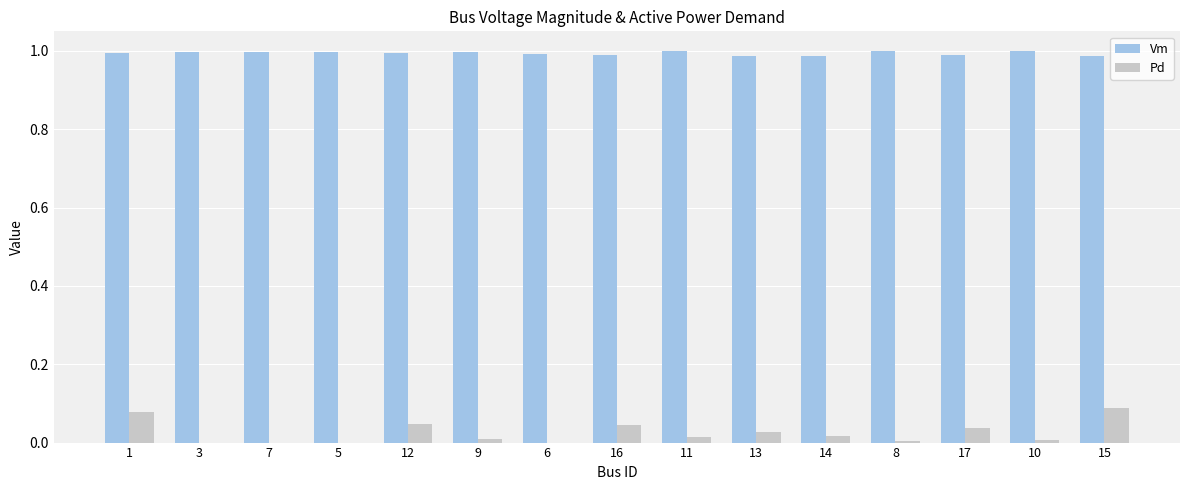

What is the total value across all series at 1?

1.1